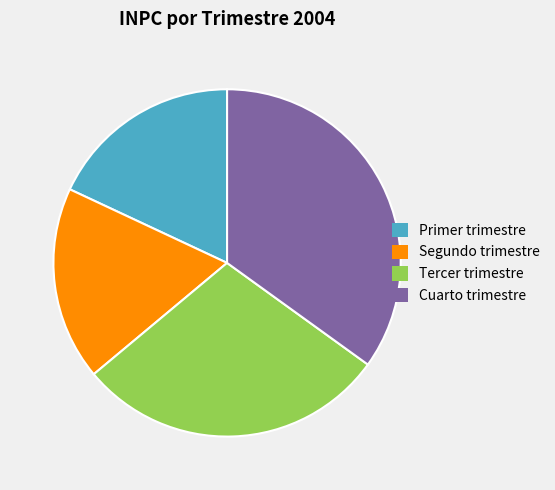

How many slices are in this pie chart?

4